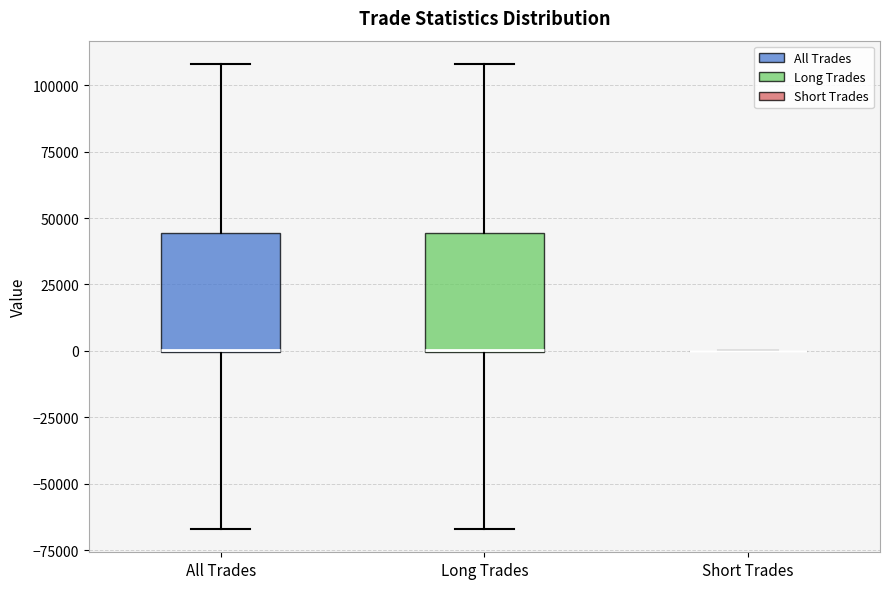

Reading left to right, transcribe this box plot: for each box, give where its median line is, the range the box spans, and where its two whiskers end, as read against the y-axis. The values are not printed on the chart, so give them approximately, as read against the axis.

All Trades: median 0, box 0 to 45000, whiskers -65000 to 110000
Long Trades: median 0, box 0 to 45000, whiskers -65000 to 110000
Short Trades: box collapsed to a line at 0, whiskers 0 to 0